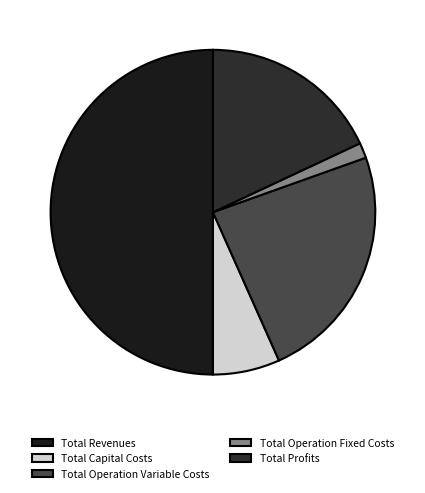

The Total Capital Costs slice represents 14% of the pie. True or false?

False